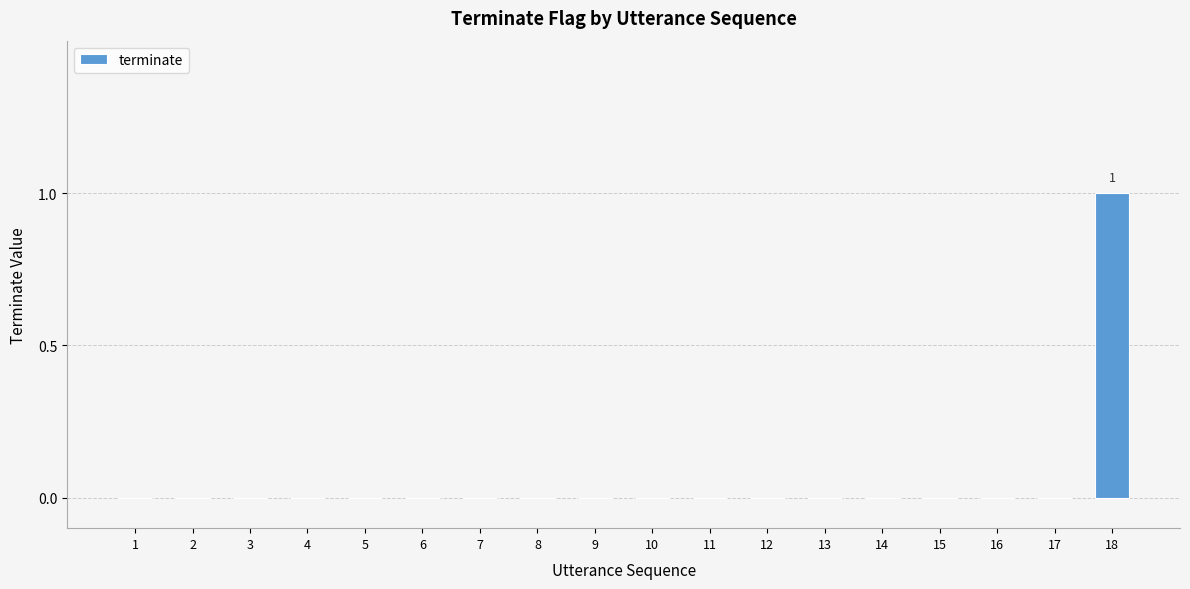

Are the bars horizontal?

No